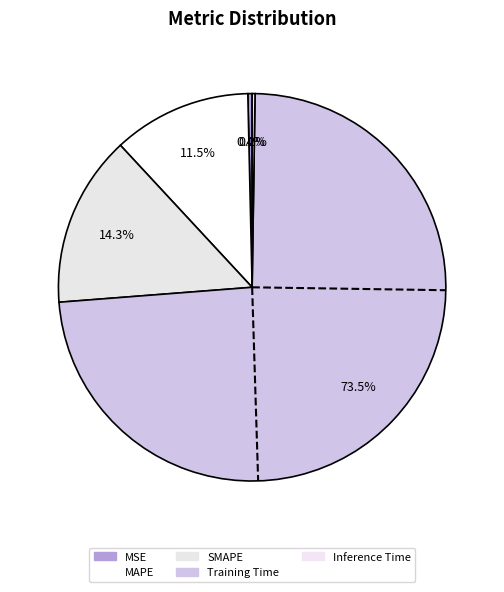

What percentage do MSE and MAPE together represent?

11.9%